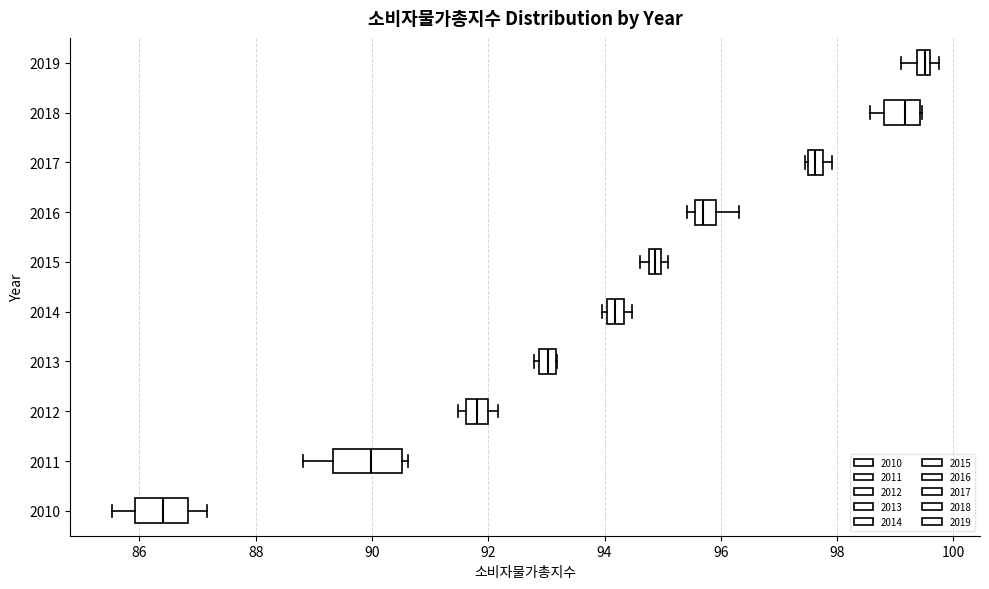

Which box's median line is the furthest to the right?

2019